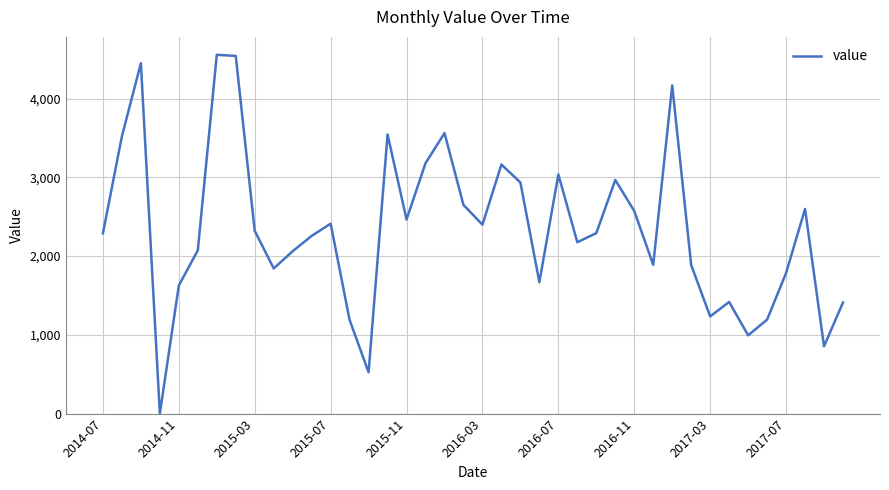

How many interior local valleys (lower than both neighbors) does the data have?

11